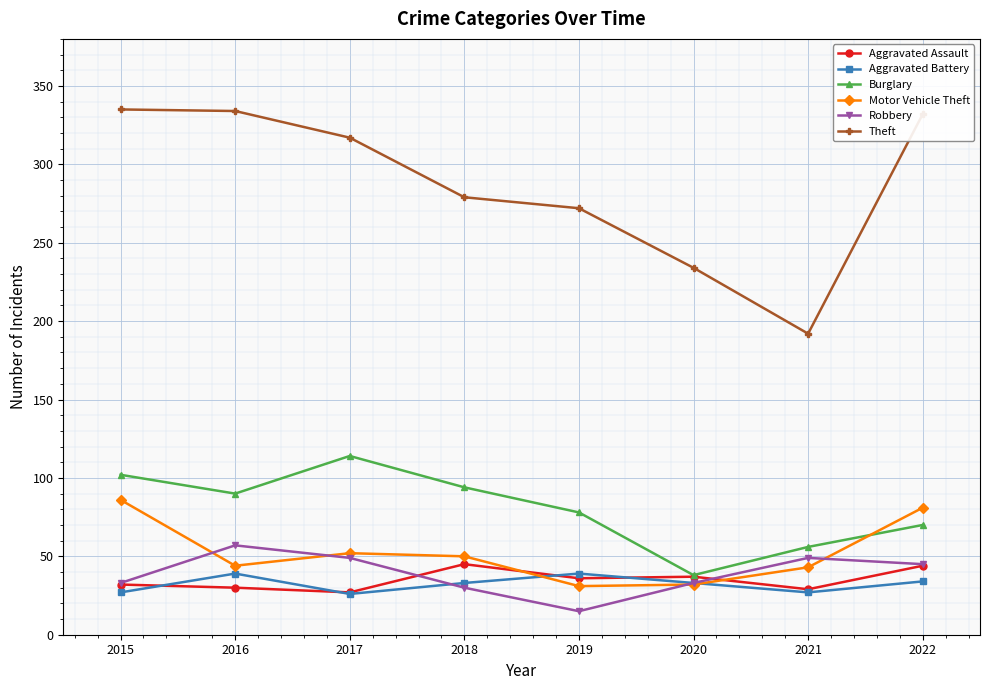

Which series has the largest total across all categories?

Theft